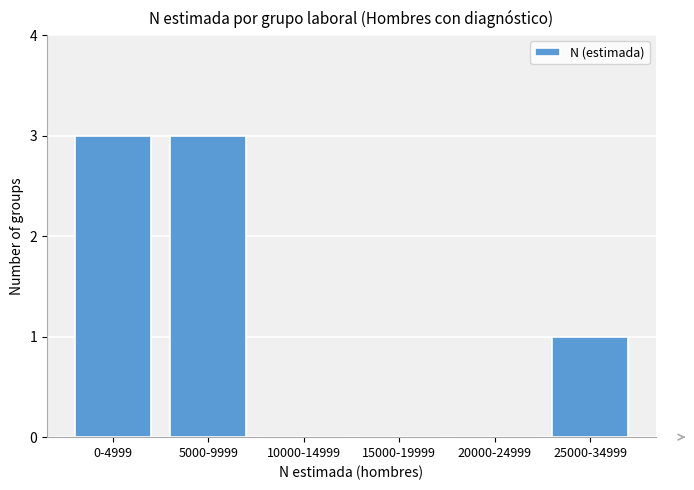

Reading right to left, what are all the values shown in this chart?

25000-34999=1	20000-24999=0	15000-19999=0	10000-14999=0	5000-9999=3	0-4999=3